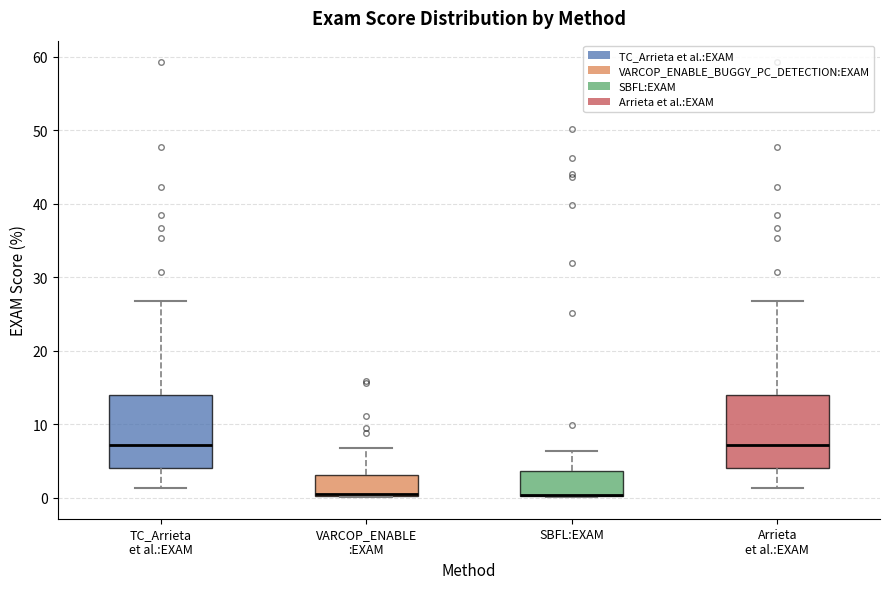

Reading left to right, transcribe this box plot: for each box, give where its median line is, the range the box spans, and where its two whiskers end, as read against the y-axis. The values are not printed on the chart, so give them approximately, as read against the axis.

TC_Arrieta et al.:EXAM: median 7, box 4 to 14, whiskers 1 to 27
VARCOP_ENABLE :EXAM: median 1, box 0 to 3, whiskers 0 to 7
SBFL:EXAM: median 0 (drawn on the box's lower edge), box 0 to 4, whiskers 0 to 6
Arrieta et al.:EXAM: median 7, box 4 to 14, whiskers 1 to 27